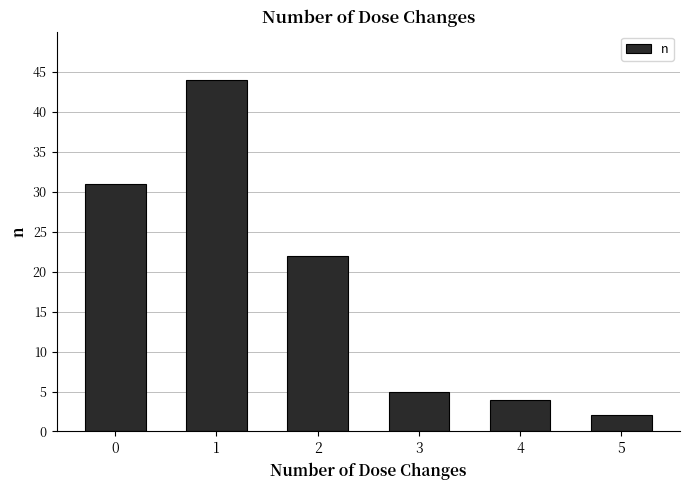

Which has a higher value, 5 or 3?

3